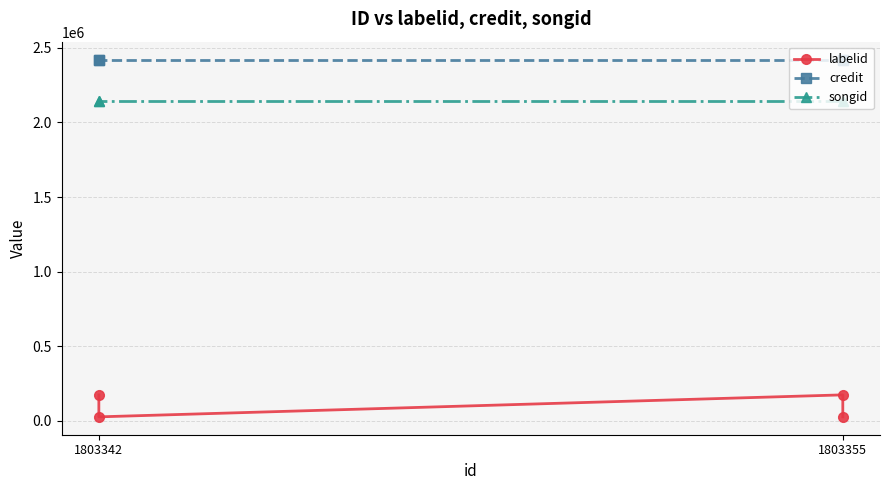

List the series in order of their peak value, highest first.

credit, songid, labelid